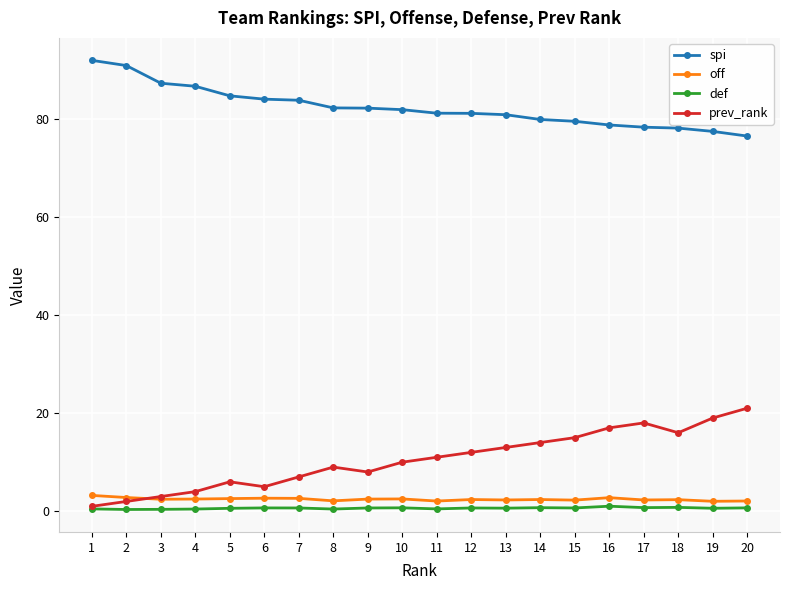

Is the value of spi at 4 greater than the value of prev_rank at 6?

Yes